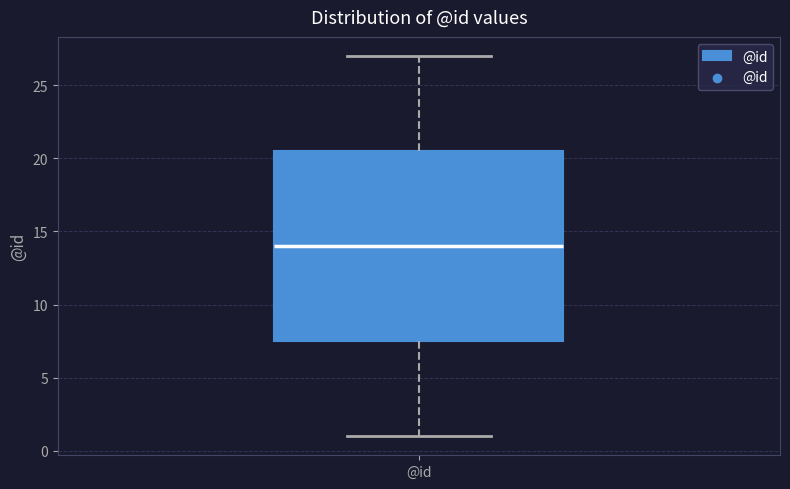

Transcribe this box plot: give where the median line is, the range the box spans, and where the two whiskers end, as read against the y-axis. The values are not printed on the chart, so give them approximately, as read against the axis.

median 14.0, box 7.5 to 20.5, whiskers 1.0 to 27.0